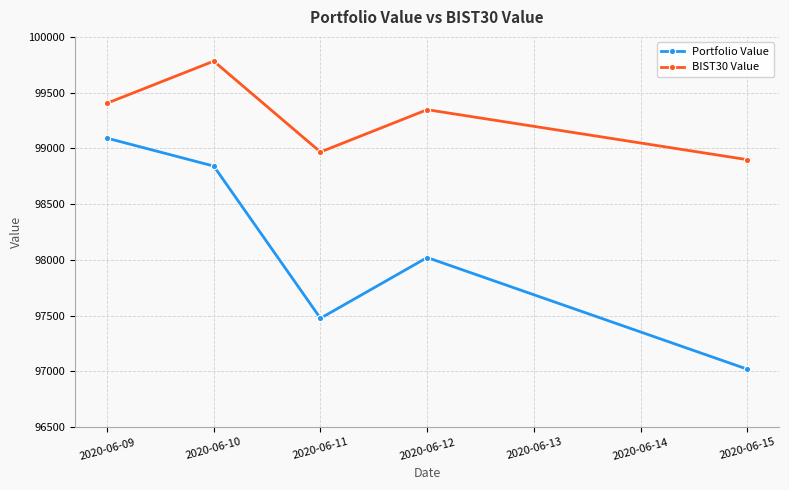

At which category is the sum across all series the highest?

2020-06-10